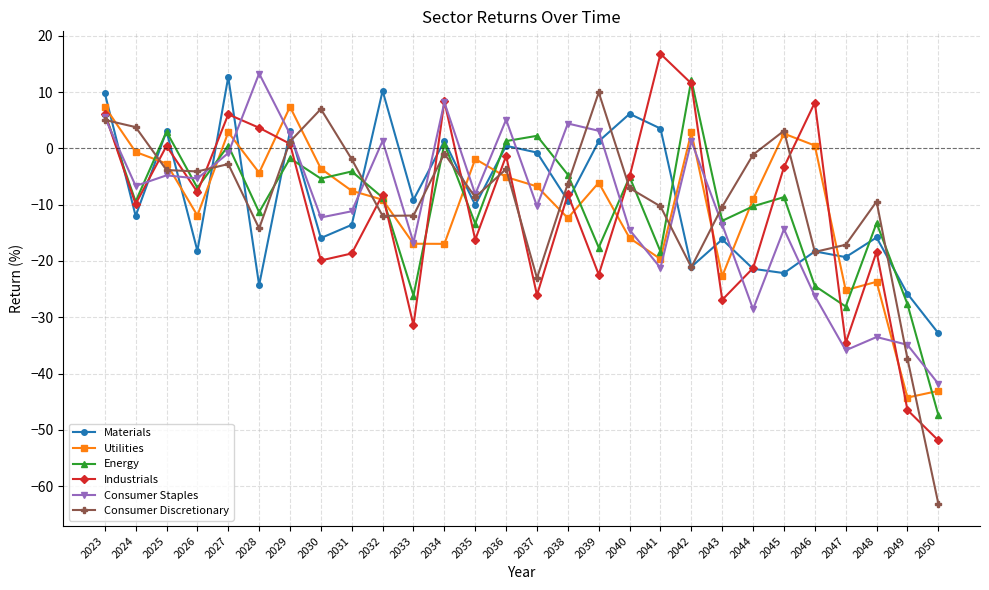

Does the chart display data point markers on the line(s)?

Yes